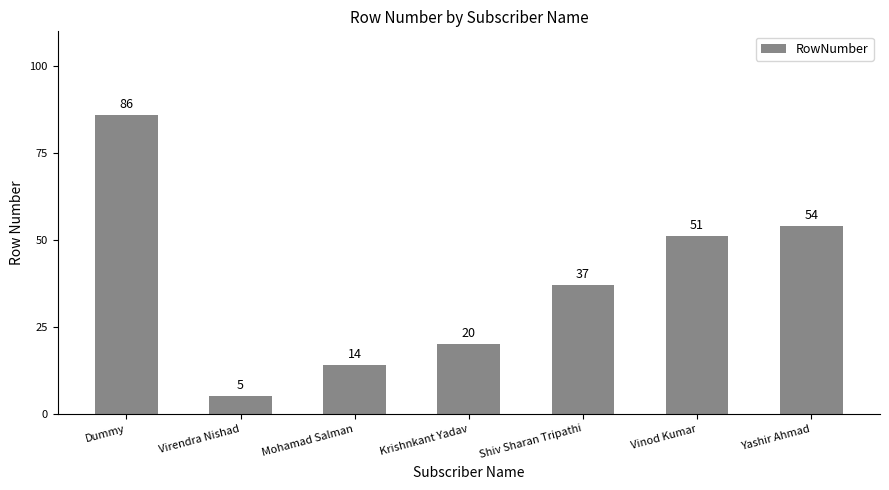

Reading left to right, transcribe all the data shown in this chart.

Dummy=86	Virendra Nishad=5	Mohamad Salman=14	Krishnkant Yadav=20	Shiv Sharan Tripathi=37	Vinod Kumar=51	Yashir Ahmad=54